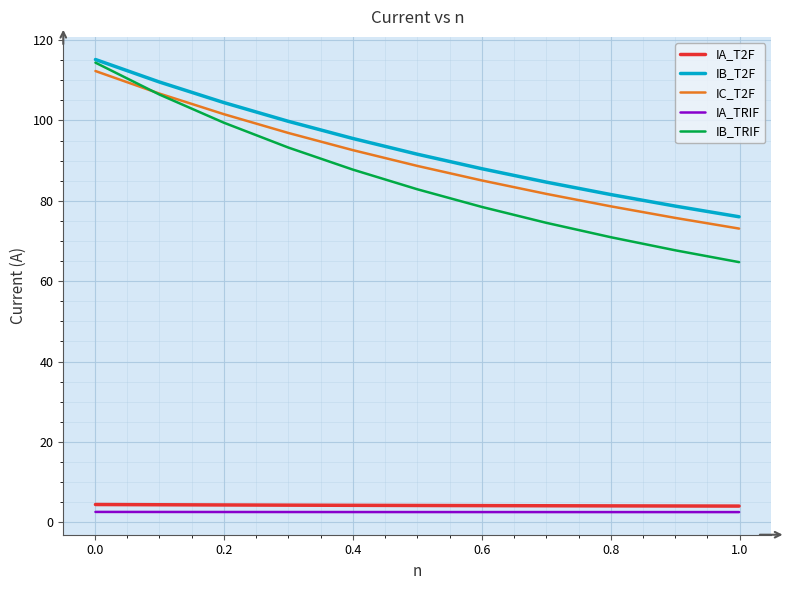

True or false: IA_T2F and IB_TRIF cross at least once.

False